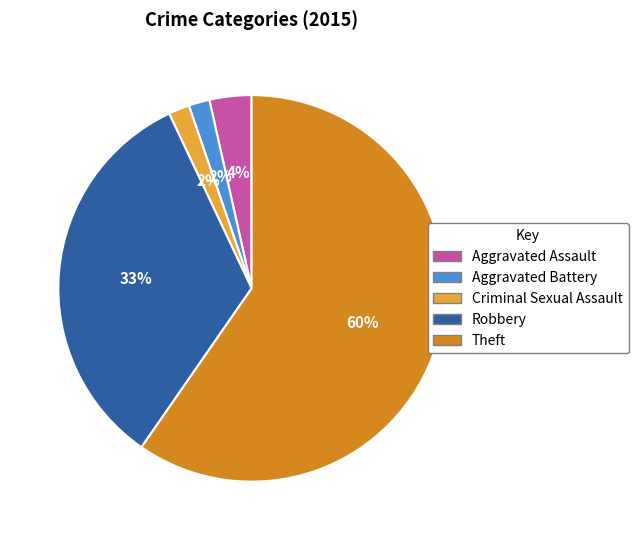

To the nearest percent, what percentage of the pie is Aggravated Assault?

4%